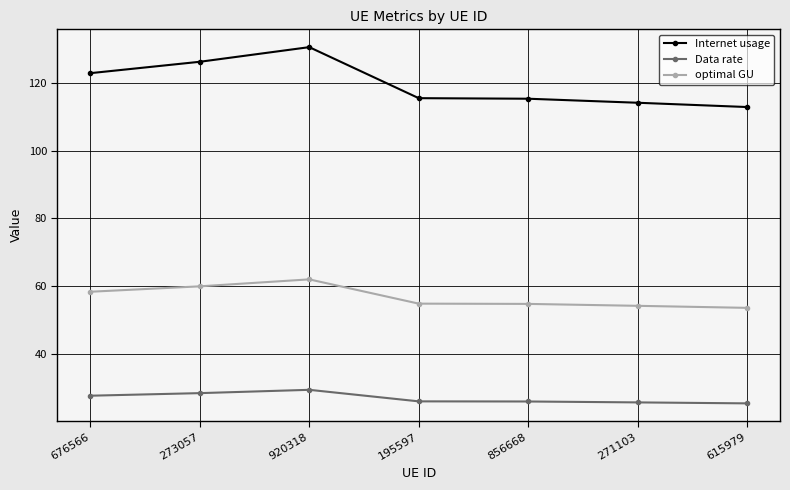

What is the label of the 6th point from the right?

273057